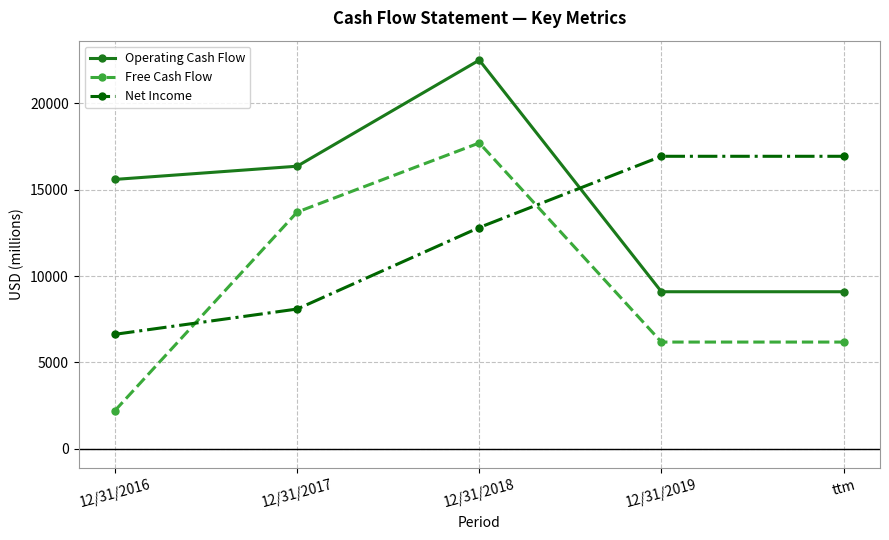

The Free Cash Flow series shows 6179 at ttm. True or false?

True